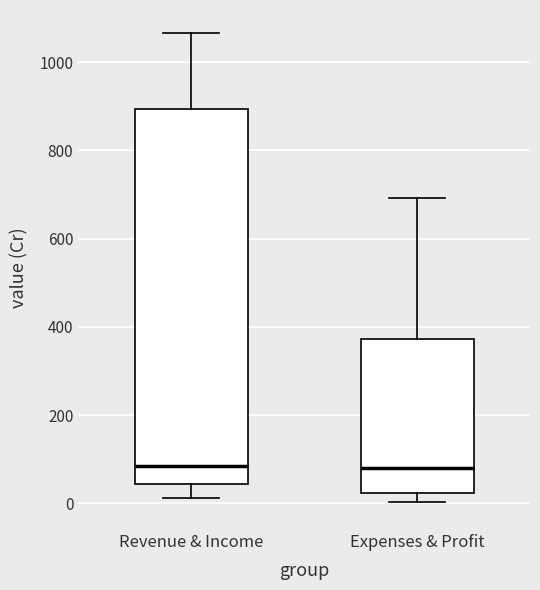

Reading left to right, transcribe this box plot: for each box, give where its median line is, the range the box spans, and where its two whiskers end, as read against the y-axis. The values are not printed on the chart, so give them approximately, as read against the axis.

Revenue & Income: median 80, box 40 to 900, whiskers 20 to 1060
Expenses & Profit: median 80, box 20 to 380, whiskers 0 to 700